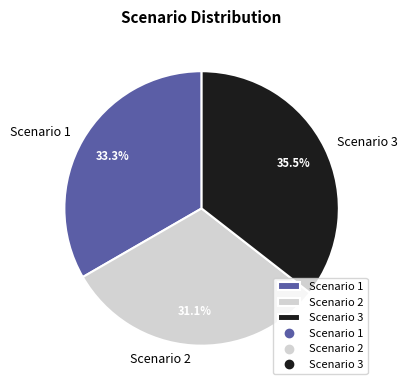

The Scenario 1 slice represents 33% of the pie. True or false?

True